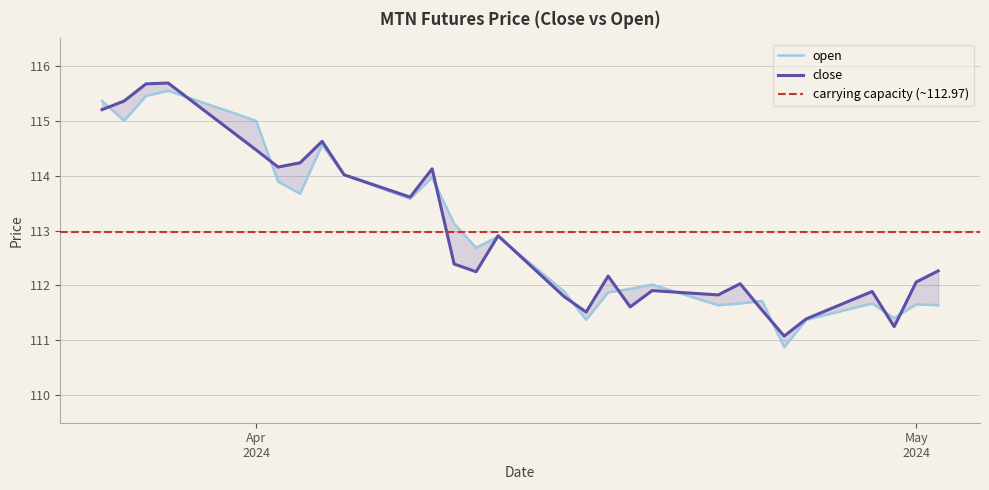

How many interior local peaks does the close series have?

8